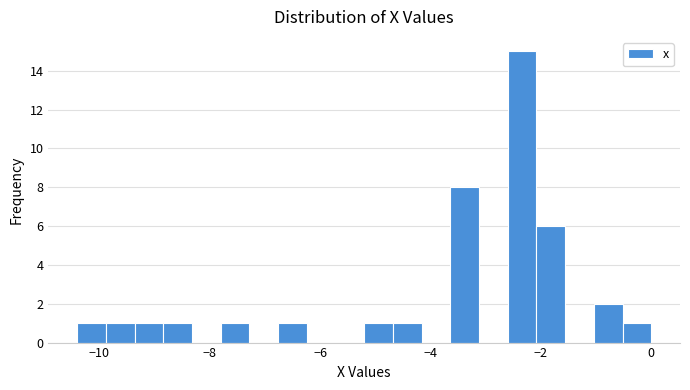

Around what value on the x-axis is the tallest bar? Give the approximate position of its centre, as read against the axis.

-2.4